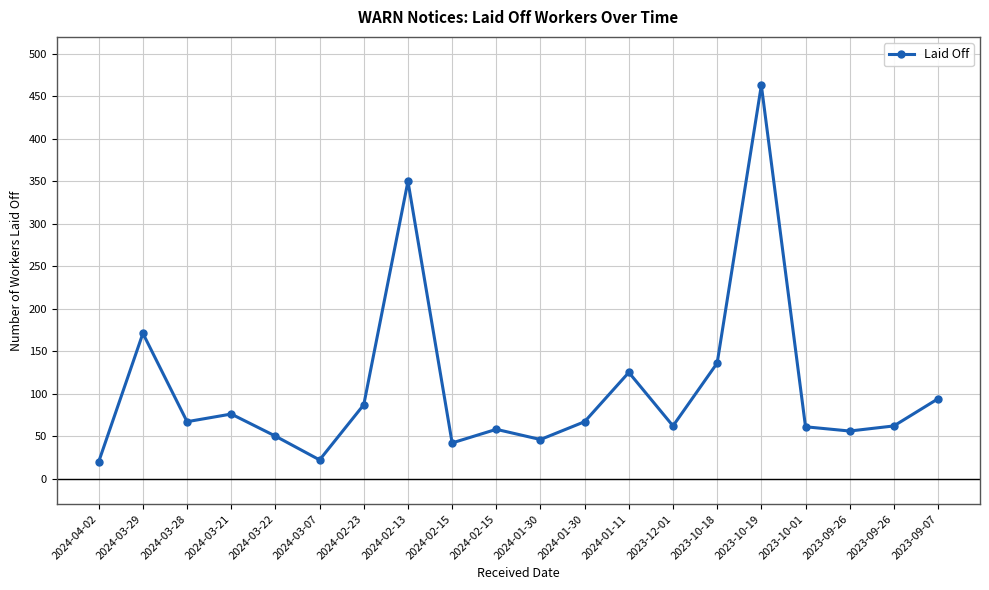

Does the chart have visible grid lines?

Yes